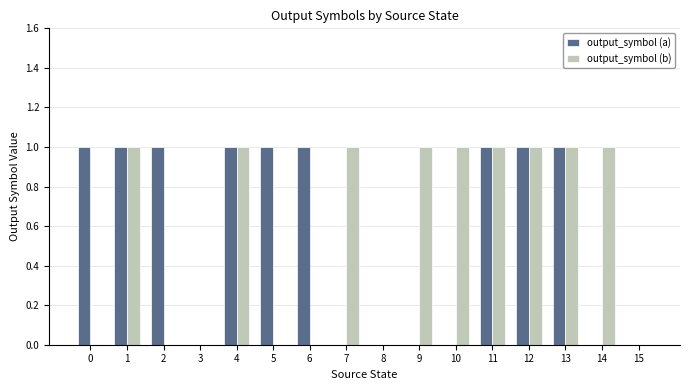

What is the sum of all output_symbol (a) values?

9